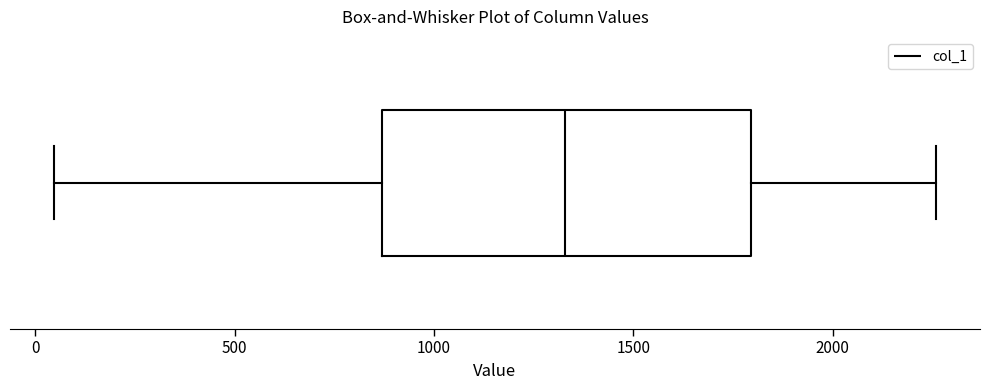

Read this box plot against the x-axis: the position of the median line, the range covered by the box, and the ends of both whiskers. The values are not printed on the chart, so give them approximately, as read against the axis.

median 1350, box 850 to 1800, whiskers 50 to 2250